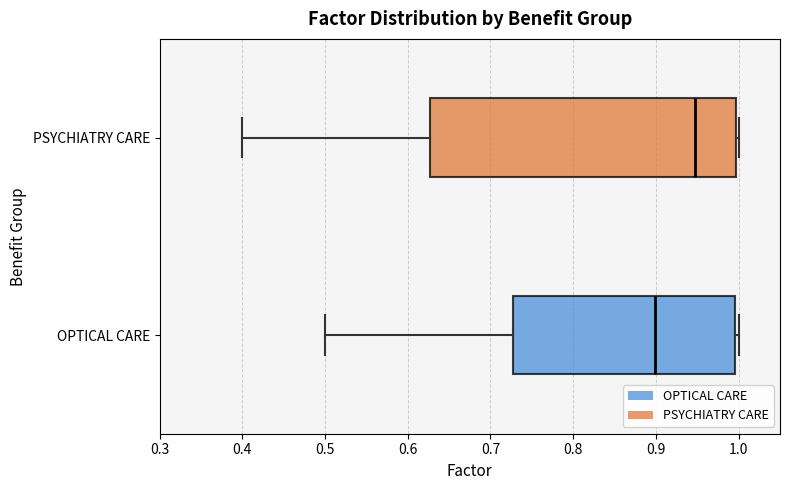

Which box's median line is the furthest to the left?

OPTICAL CARE